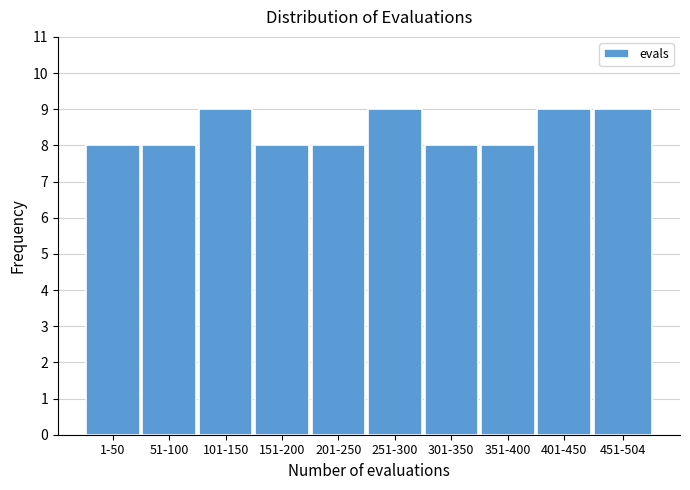

Reading left to right, what are all the values shown in this chart?

8	8	9	8	8	9	8	8	9	9